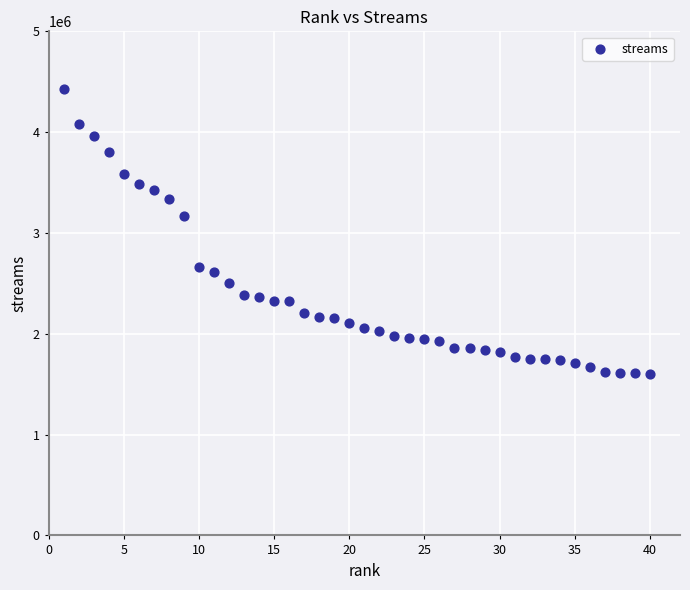

What Y value in the scatter plot is closest to 3015976?

3169498